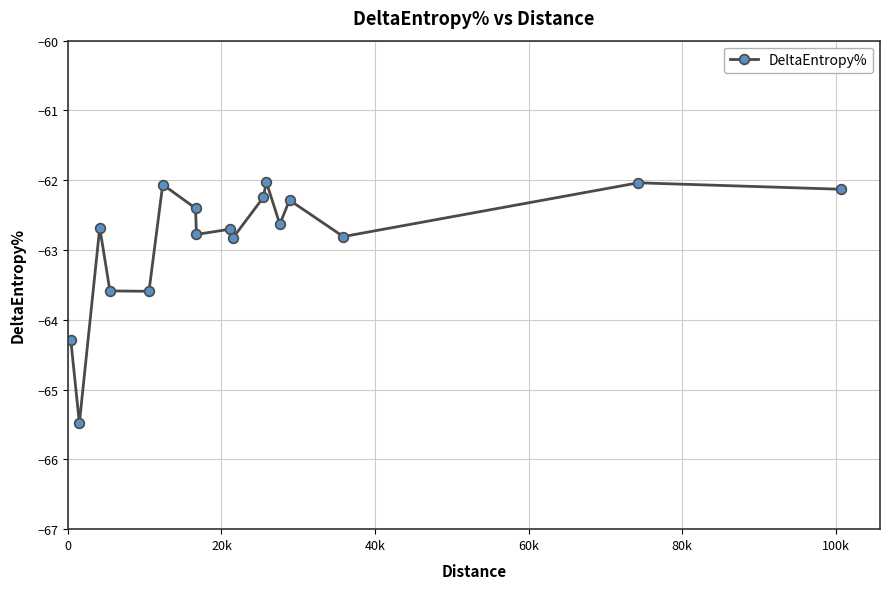

What is the value of the 10th point from the left?

-62.8